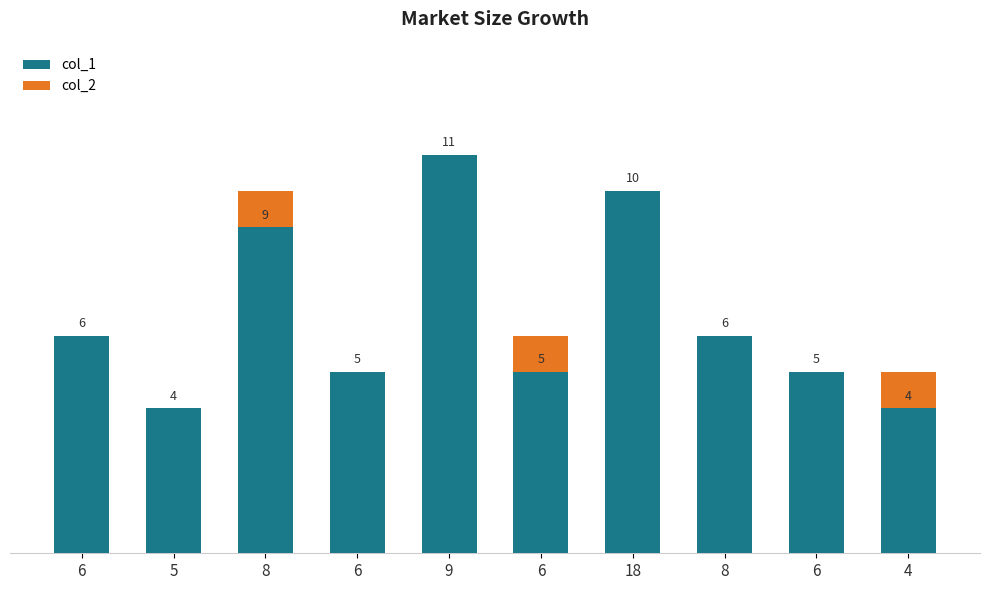

What is the label of the 3rd bar from the right?

8